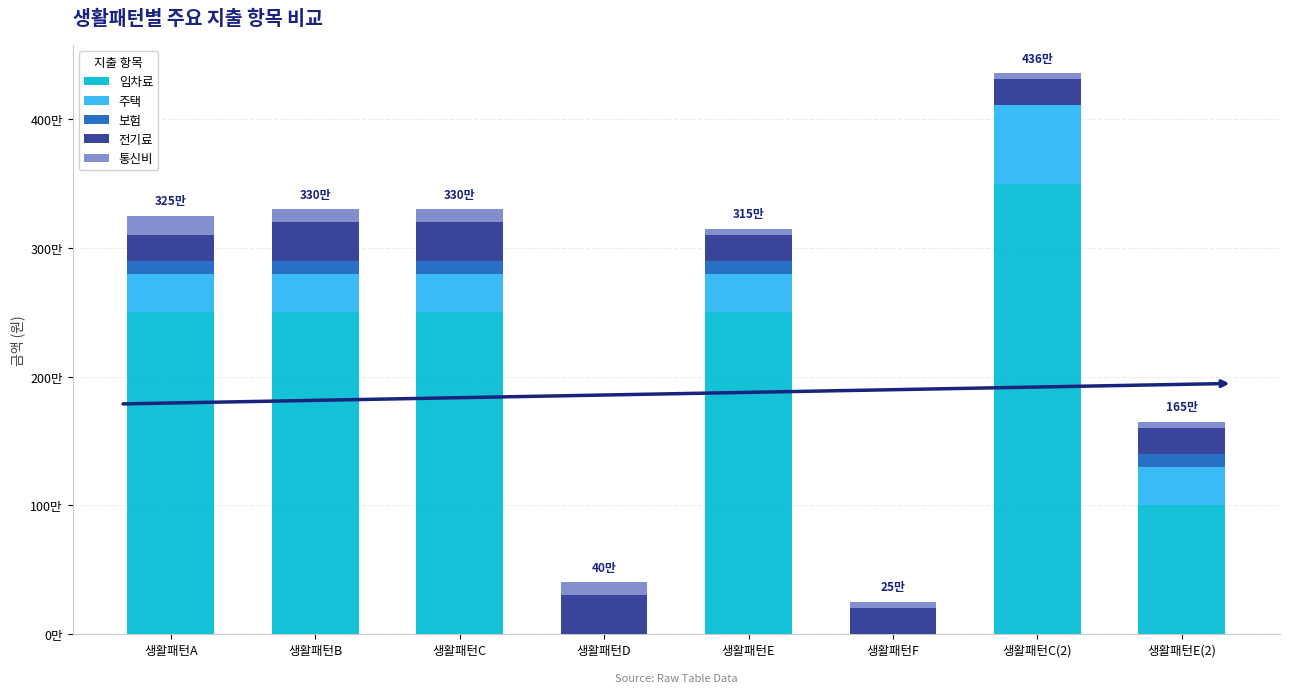

Does the chart contain stacked bars?

Yes